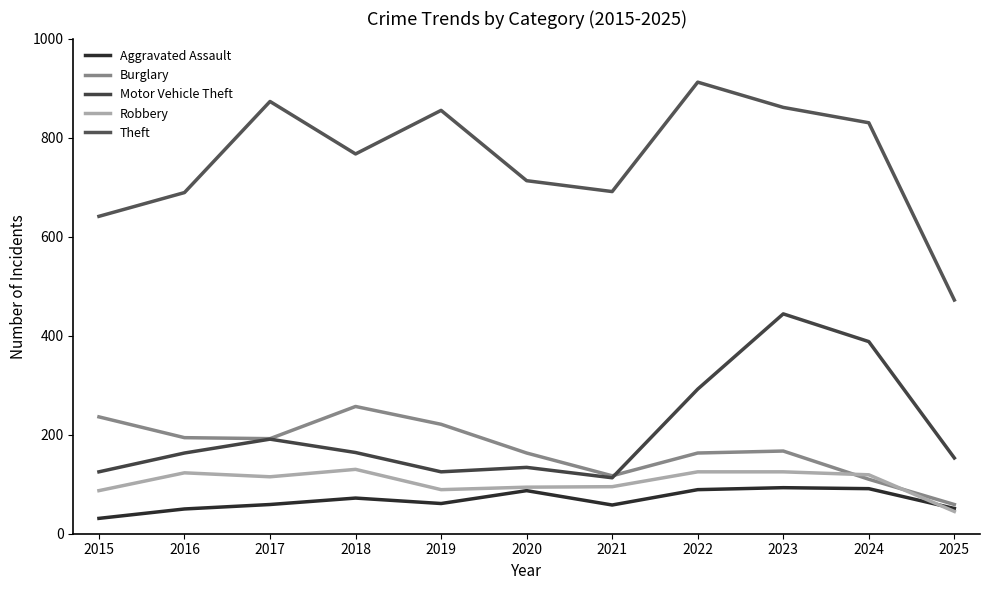

What value does the Motor Vehicle Theft series have at 2023?

444